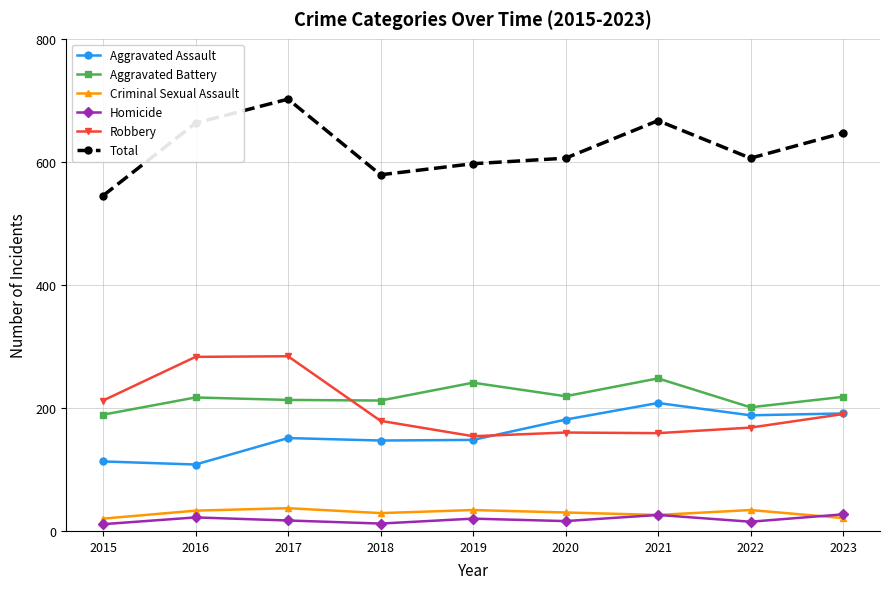

Between 2017 and 2021, which series saw the biggest shift?

Robbery